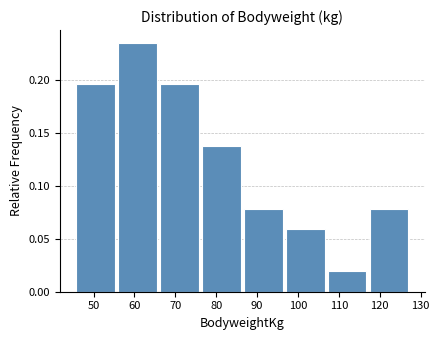

Over which range of the x-axis is the bar tallest?

56 to 66